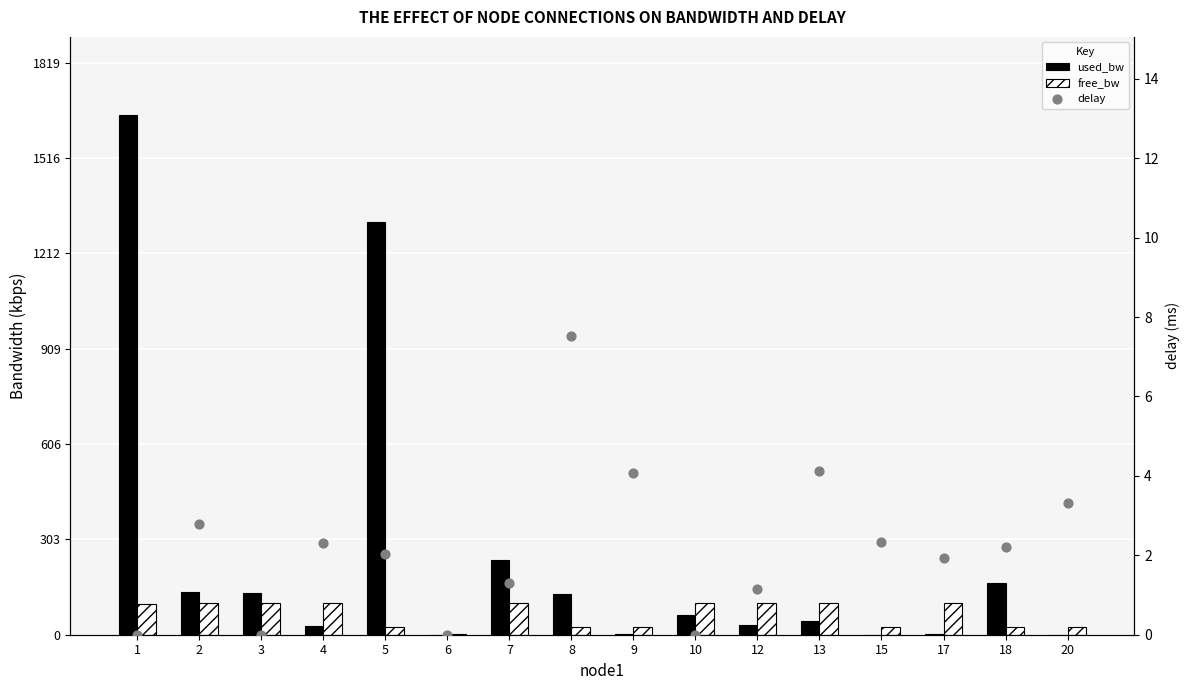

Which series has the widest spread of Y values?

used_bw